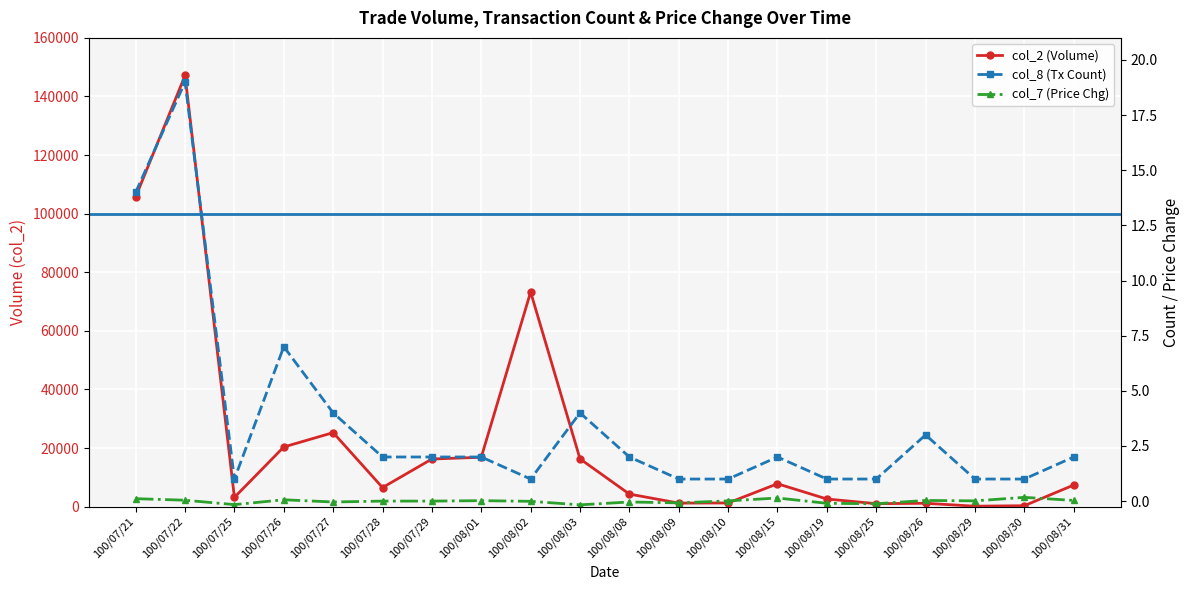

True or false: col_2 and col_8 intersect in this chart.

False